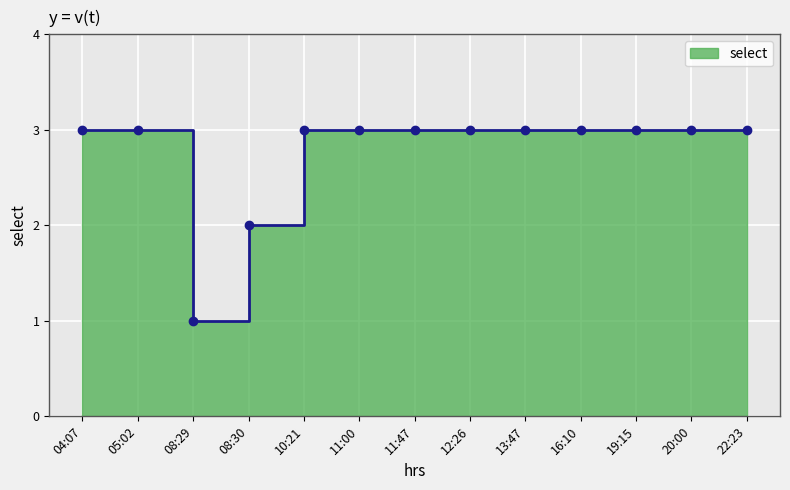

The value at 10:21 is 3. True or false?

True